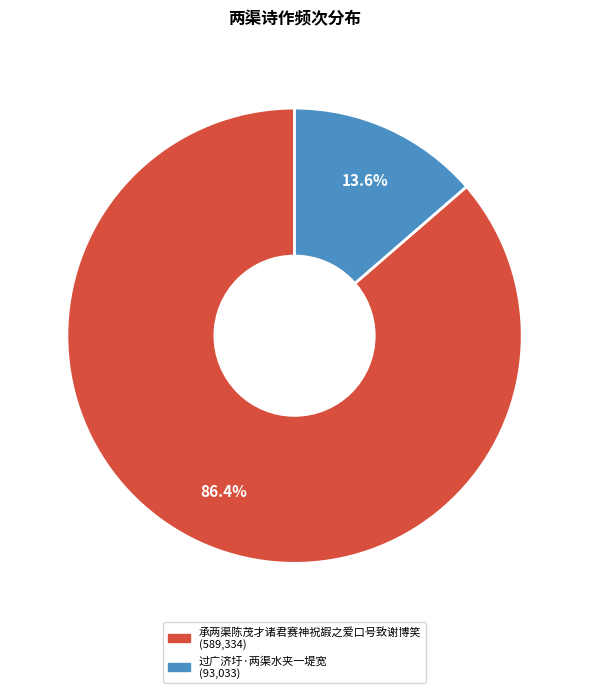

Which has a higher value, 过广济圩·两渠水夹一堤宽 or 承两渠陈茂才诸君赛神祝嘏之爱口号致谢博笑?

承两渠陈茂才诸君赛神祝嘏之爱口号致谢博笑